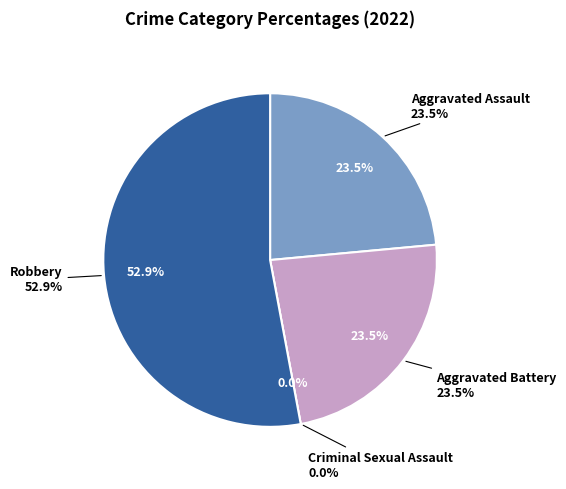

Between Robbery and Criminal Sexual Assault, which is larger?

Robbery